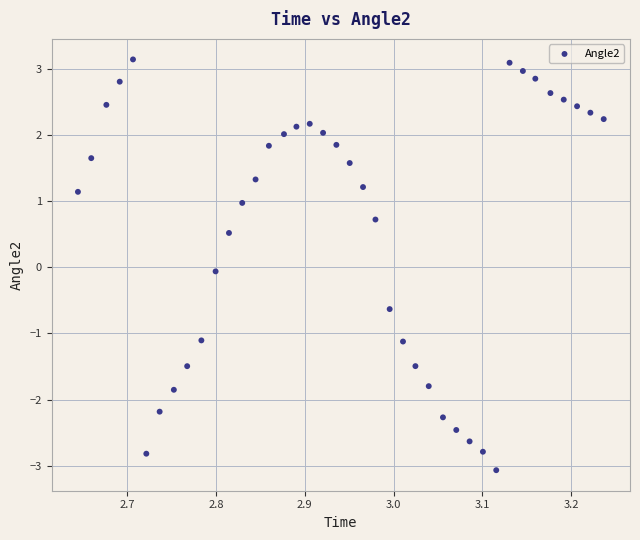

What is the range of Y values (max minus min)?

6.2